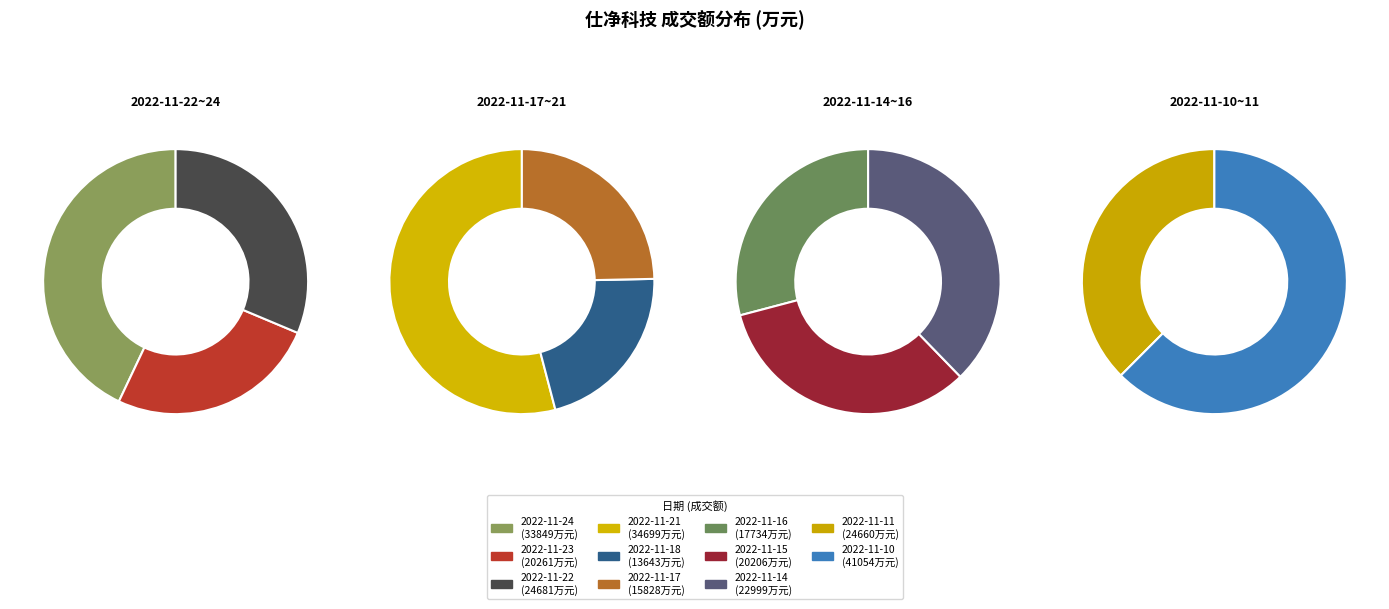

The 2022-11-18 slice represents 11% of the pie. True or false?

False